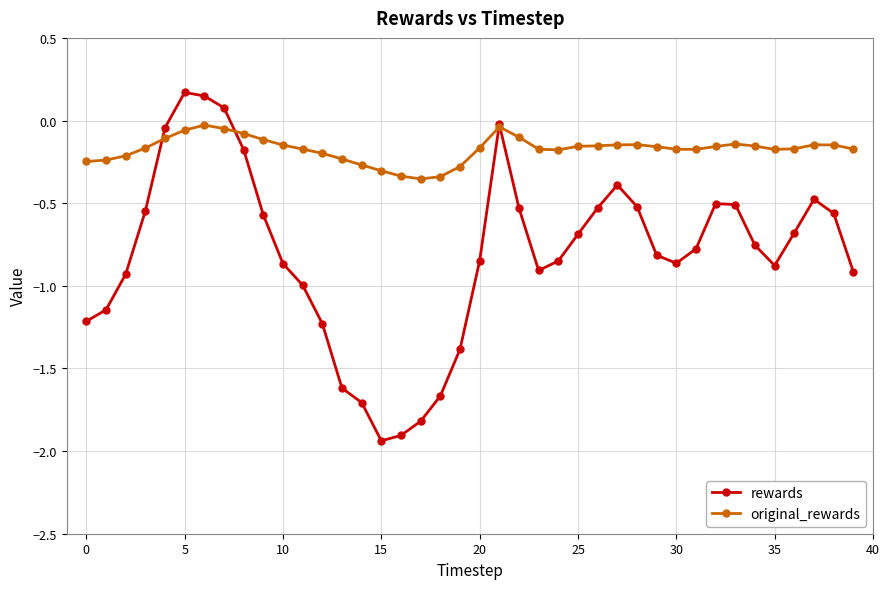

Which series has the widest spread of values?

rewards